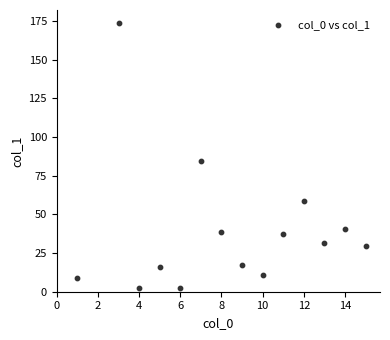

What is the range of Y values (max minus min)?

170.9